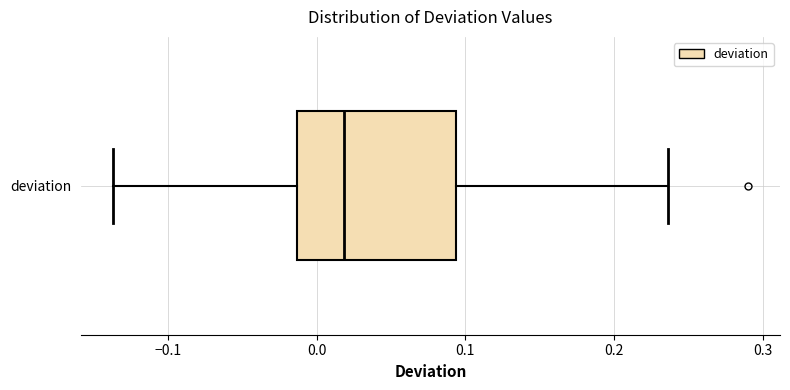

Transcribe this box plot: give where the median line is, the range the box spans, and where the two whiskers end, as read against the x-axis. The values are not printed on the chart, so give them approximately, as read against the axis.

median 0.02, box -0.01 to 0.09, whiskers -0.14 to 0.24